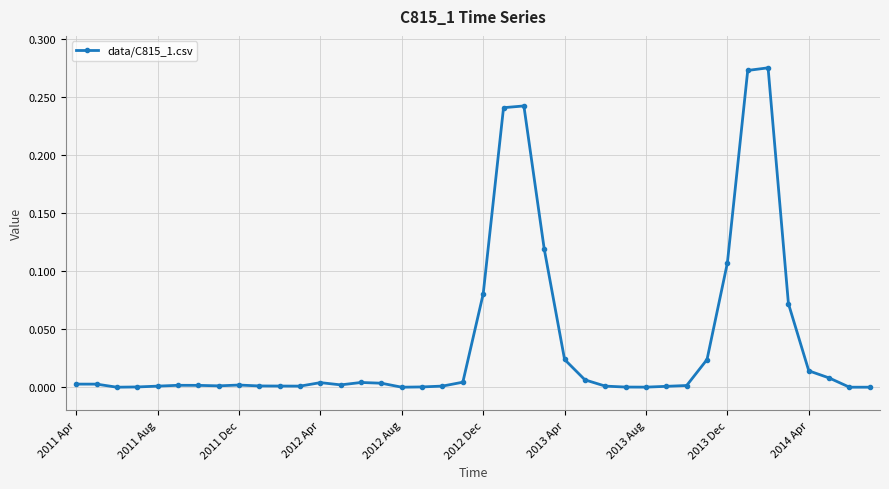

True or false: the data has more than 1 interior local peaks.

True